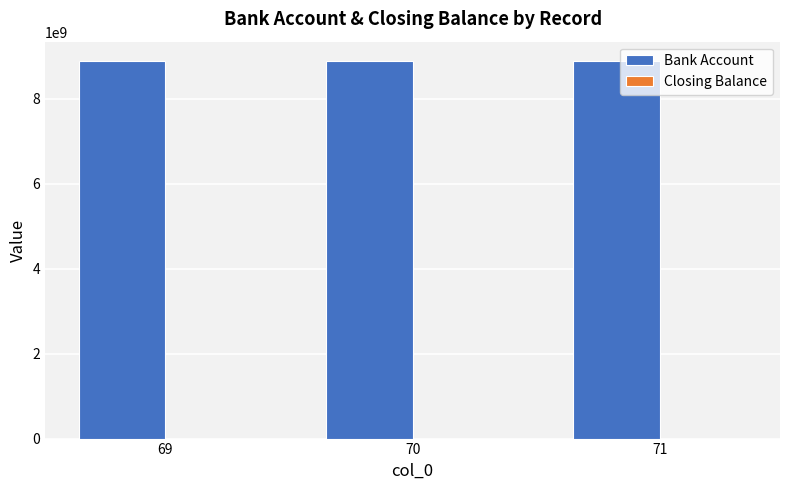

Are the bars horizontal?

No